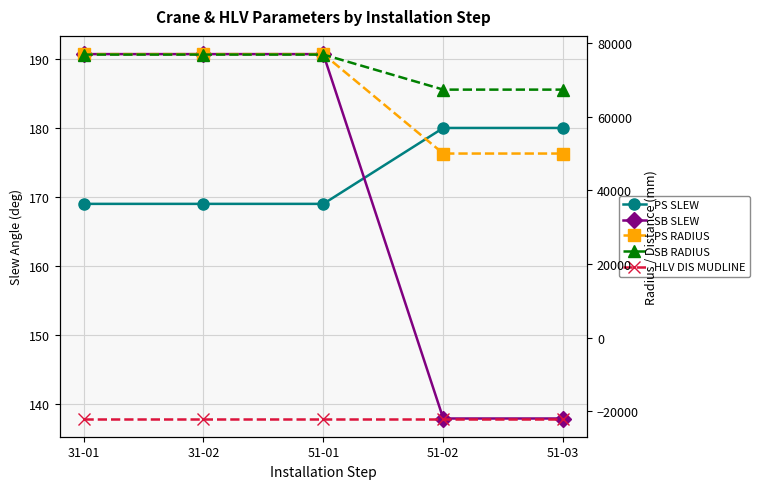

At which label does PS RADIUS reach its minimum?

51-02